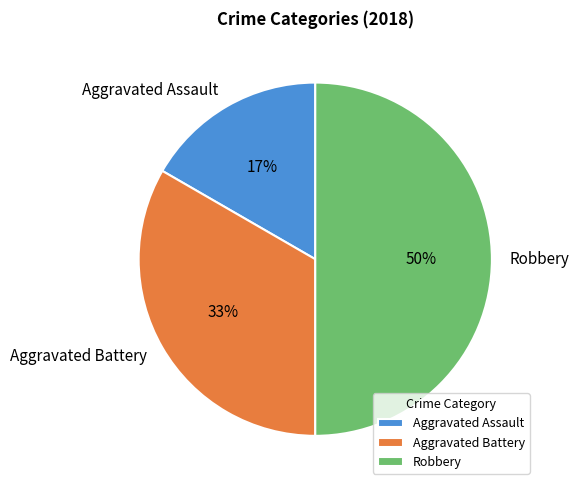

Is it true that Robbery is 50% of the pie?

True